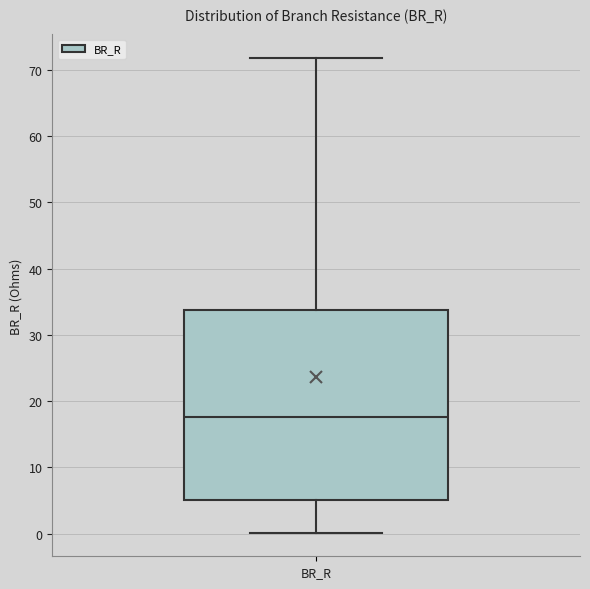

Where is the upper edge of the box for BR_R on the y-axis? The values are not printed on the chart, so give them approximately, as read against the axis.

34